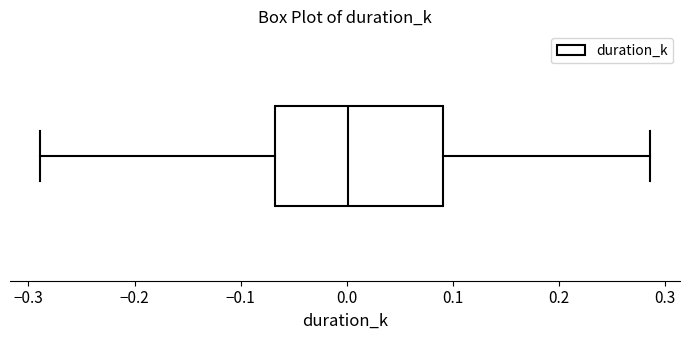

Read this box plot against the x-axis: the position of the median line, the range covered by the box, and the ends of both whiskers. The values are not printed on the chart, so give them approximately, as read against the axis.

median 0.00, box -0.07 to 0.09, whiskers -0.29 to 0.29